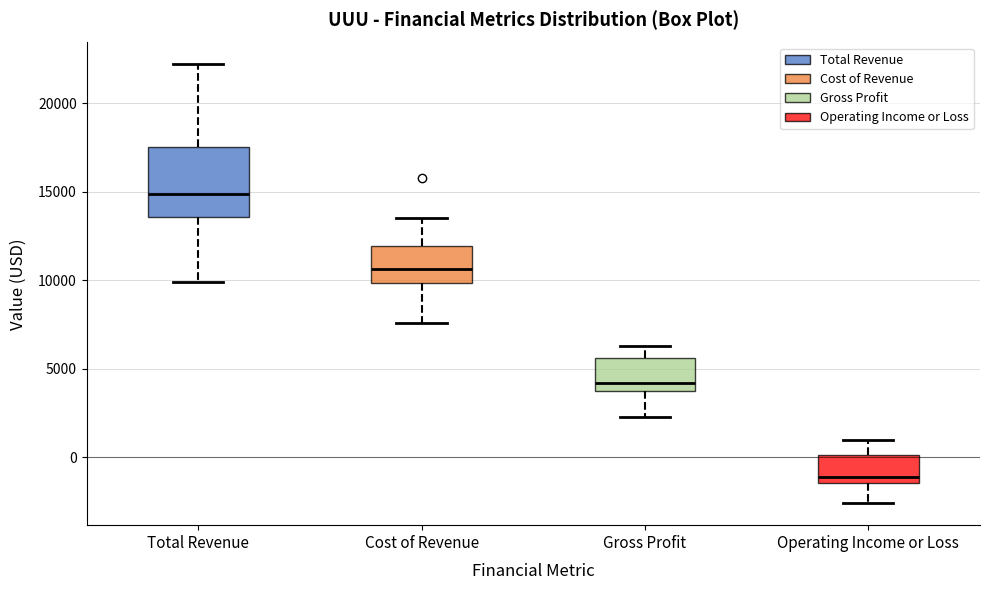

Reading left to right, transcribe this box plot: for each box, give where its median line is, the range the box spans, and where its two whiskers end, as read against the y-axis. The values are not printed on the chart, so give them approximately, as read against the axis.

Total Revenue: median 15000, box 13500 to 17500, whiskers 10000 to 22000
Cost of Revenue: median 10500, box 10000 to 12000, whiskers 7500 to 13500
Gross Profit: median 4000, box 3500 to 5500, whiskers 2500 to 6500
Operating Income or Loss: median -1000, box -1500 to 0, whiskers -2500 to 1000